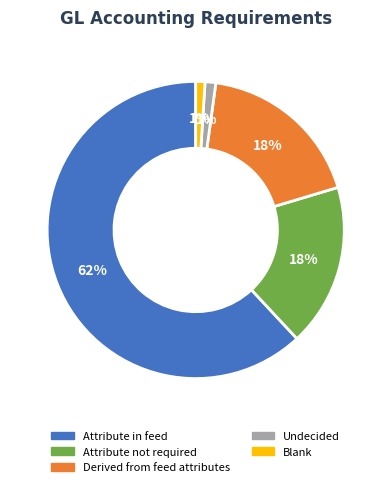

To the nearest percent, what is the difference between the Attribute not required and Blank slice percentages?

17%